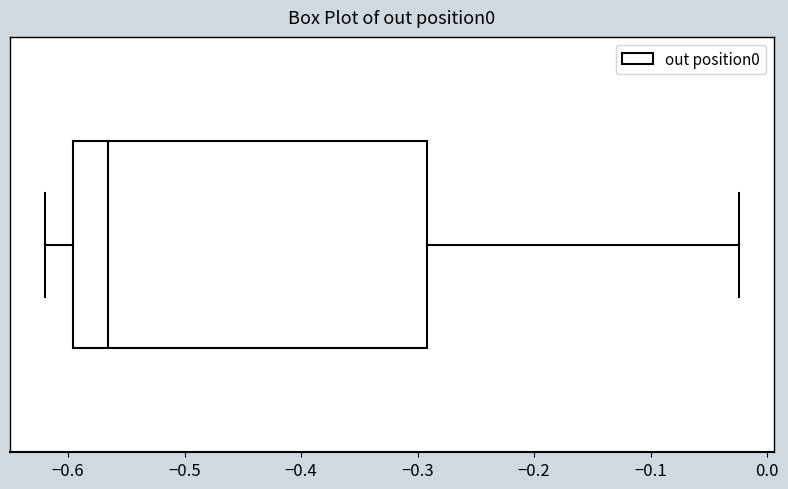

Where does the left whisker of the box end on the x-axis? The values are not printed on the chart, so give them approximately, as read against the axis.

-0.62